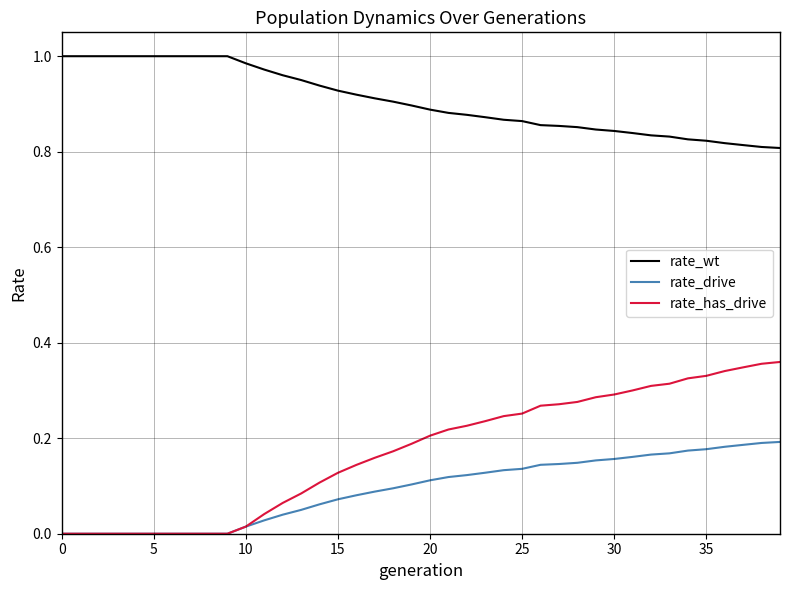

Does the chart have visible grid lines?

Yes